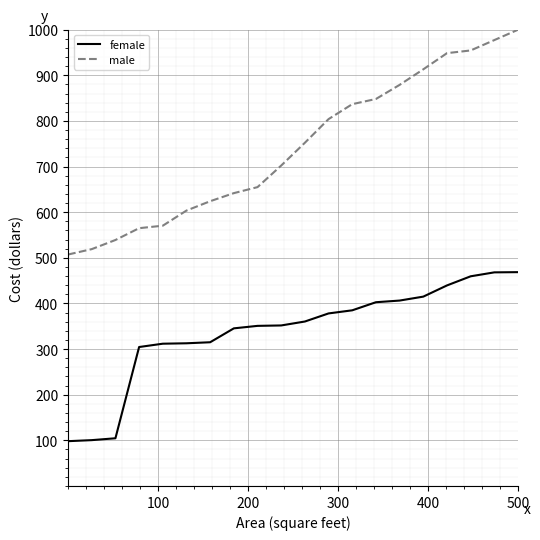

Which series has the largest range (max minus min)?

male